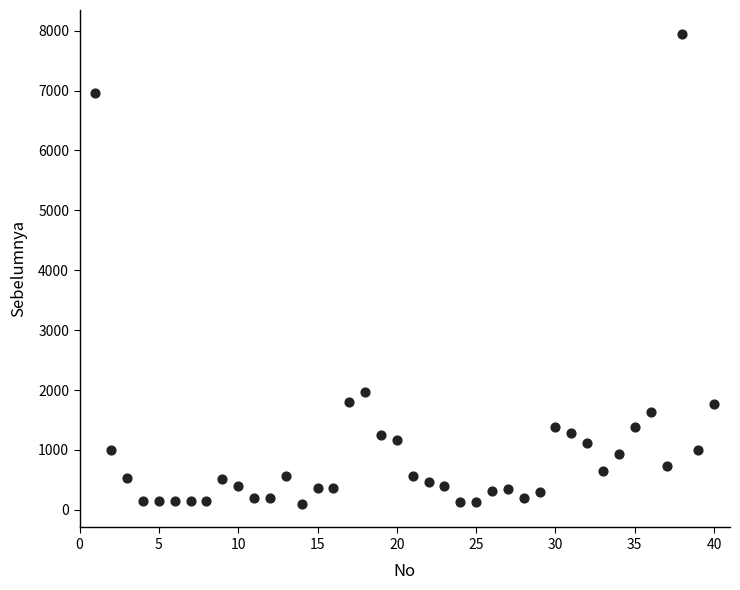

What is the range of Y values (max minus min)?

7855.5